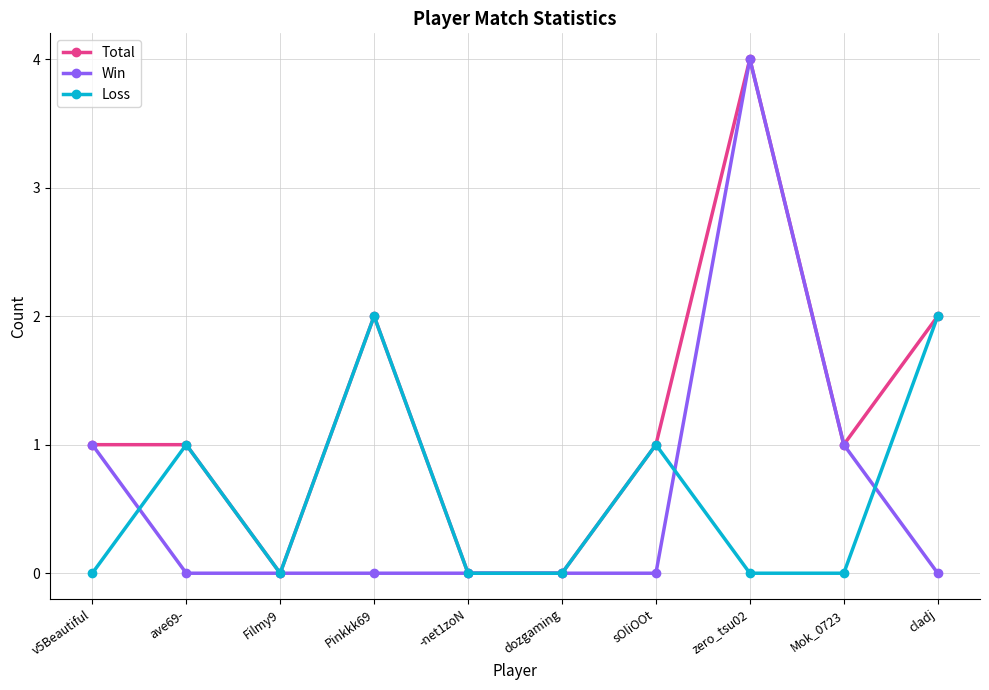

The value of Loss at Pinkkk69 is 2. True or false?

True